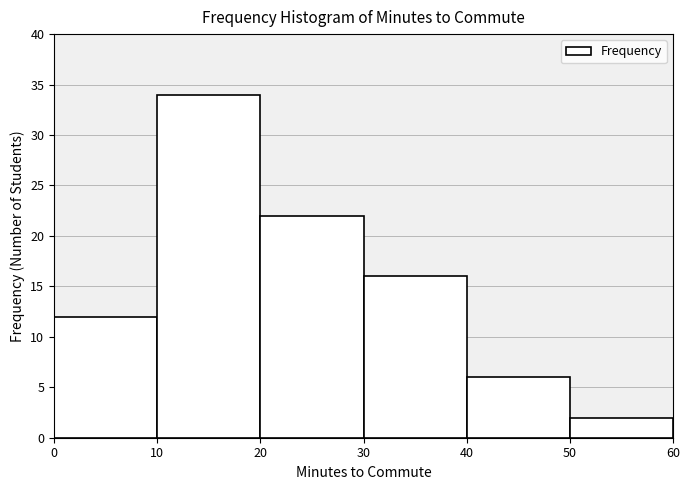

Reading left to right, list every bar in this chart as the range it spans on the x-axis followed by its height. The values are not printed on the chart, so give them approximately, as read against the axis.

0 to 10: 12
10 to 20: 34
20 to 30: 22
30 to 40: 16
40 to 50: 6
50 to 60: 2